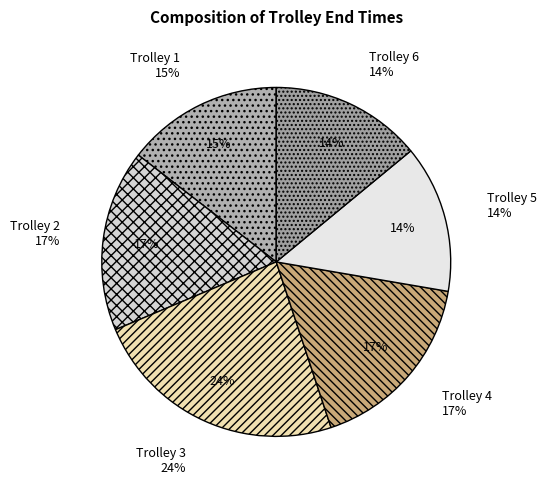

What is the total percentage of Trolley 1 and Trolley 2?

31.4%